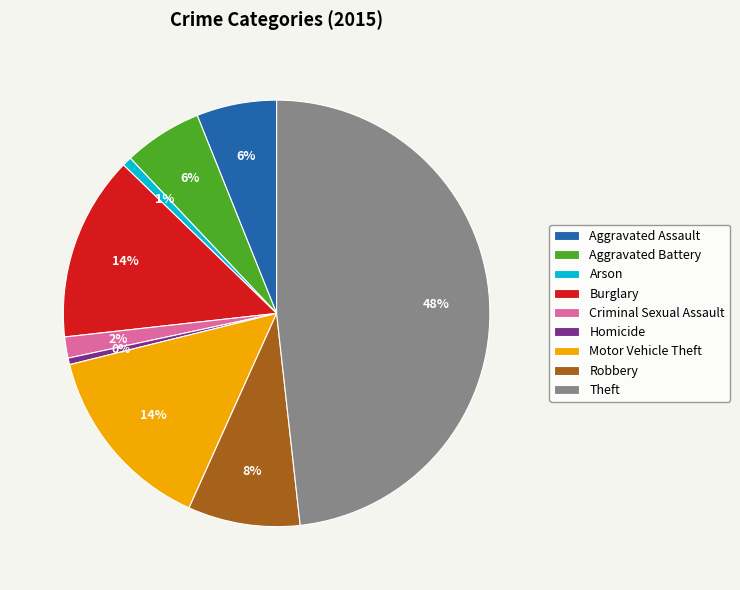

To the nearest percent, what portion does Aggravated Battery represent?

6%